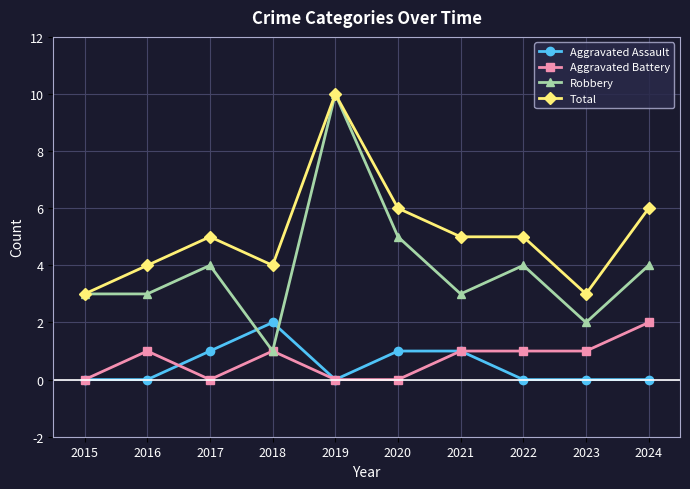

Reading left to right, what are all the values shown in this chart?

Aggravated Assault: 2015=0	2016=0	2017=1	2018=2	2019=0	2020=1	2021=1	2022=0	2023=0	2024=0
Aggravated Battery: 2015=0	2016=1	2017=0	2018=1	2019=0	2020=0	2021=1	2022=1	2023=1	2024=2
Robbery: 2015=3	2016=3	2017=4	2018=1	2019=10	2020=5	2021=3	2022=4	2023=2	2024=4
Total: 2015=3	2016=4	2017=5	2018=4	2019=10	2020=6	2021=5	2022=5	2023=3	2024=6